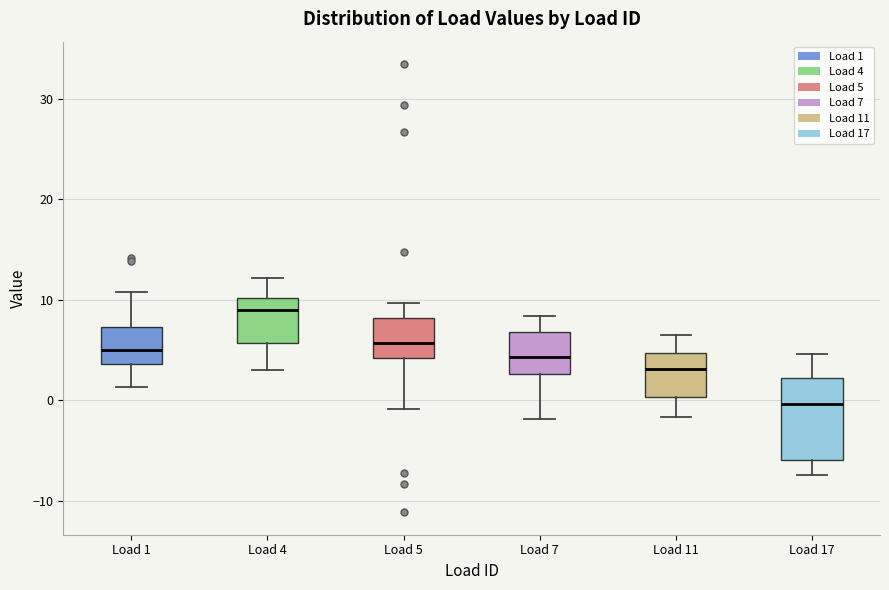

Where does the lower whisker of the box for Load 11 end on the y-axis? The values are not printed on the chart, so give them approximately, as read against the axis.

-2